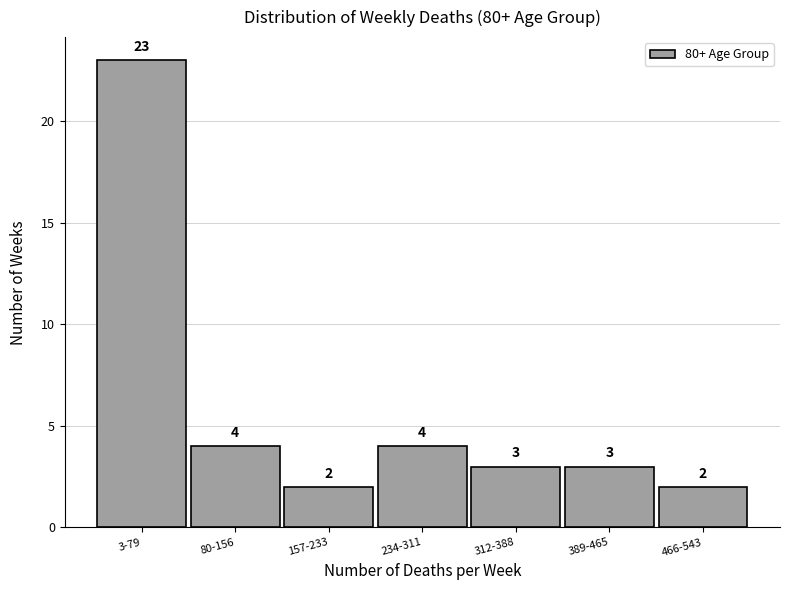

Reading left to right, extract all data points from this chart.

23	4	2	4	3	3	2